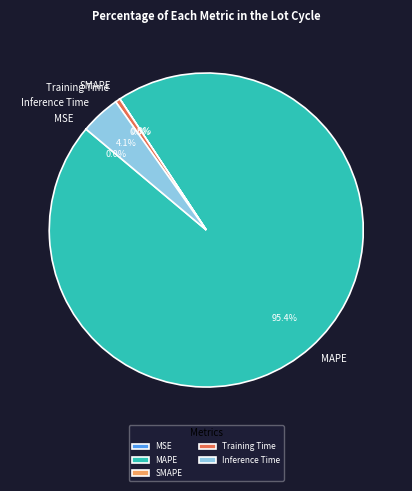

Which category accounts for the majority?

MAPE